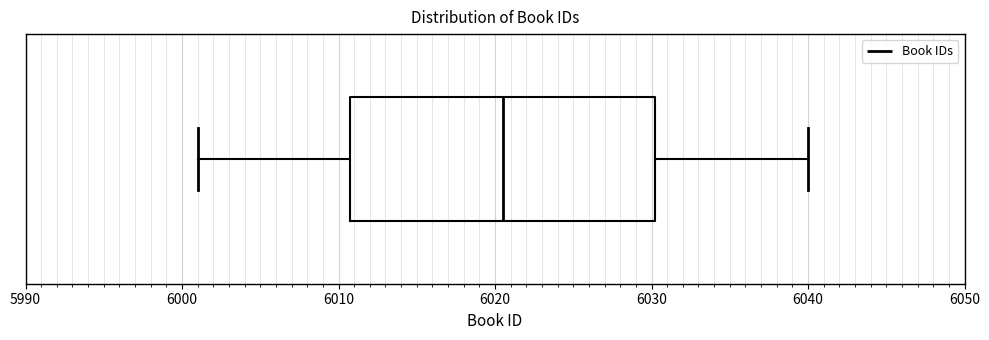

Read this box plot against the x-axis: the position of the median line, the range covered by the box, and the ends of both whiskers. The values are not printed on the chart, so give them approximately, as read against the axis.

median 6021, box 6011 to 6030, whiskers 6001 to 6040